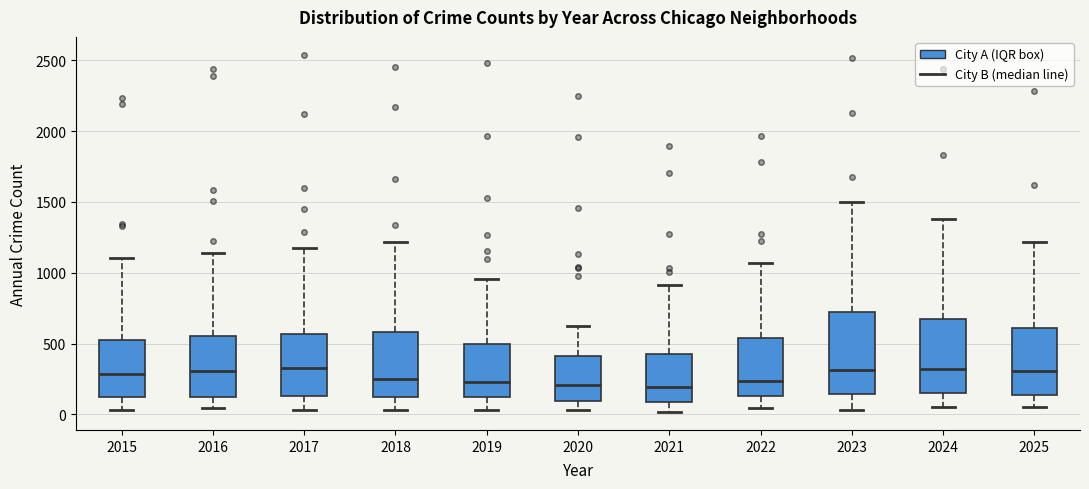

Where does the median line of the box at x = 2023 sit on the y-axis? The values are not printed on the chart, so give them approximately, as read against the axis.

300